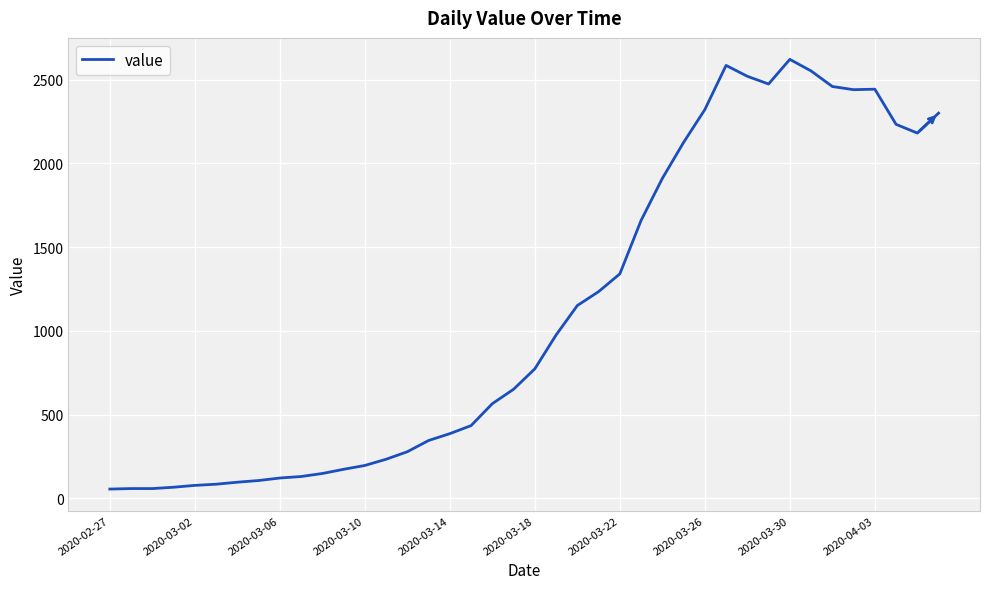

What is the difference between the maximum and minimum values?

2566